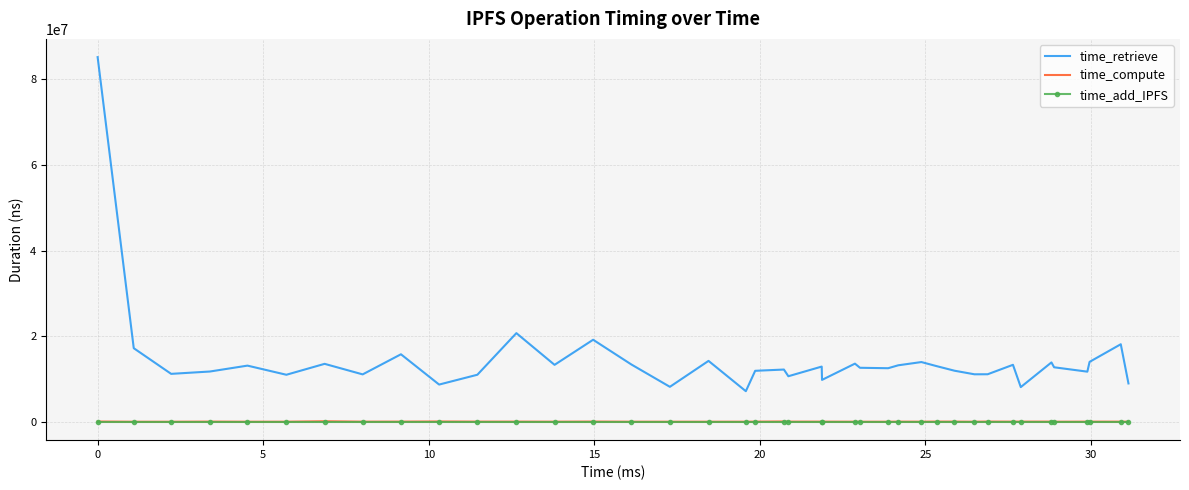

Which series has the largest range (max minus min)?

time_retrieve